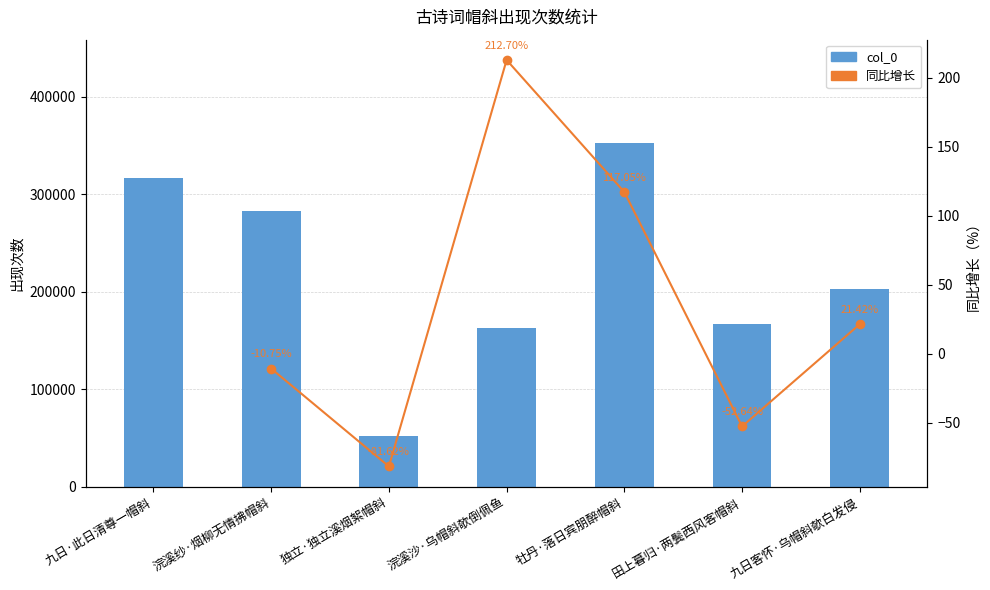

What is the maximum value shown in the chart?

352692